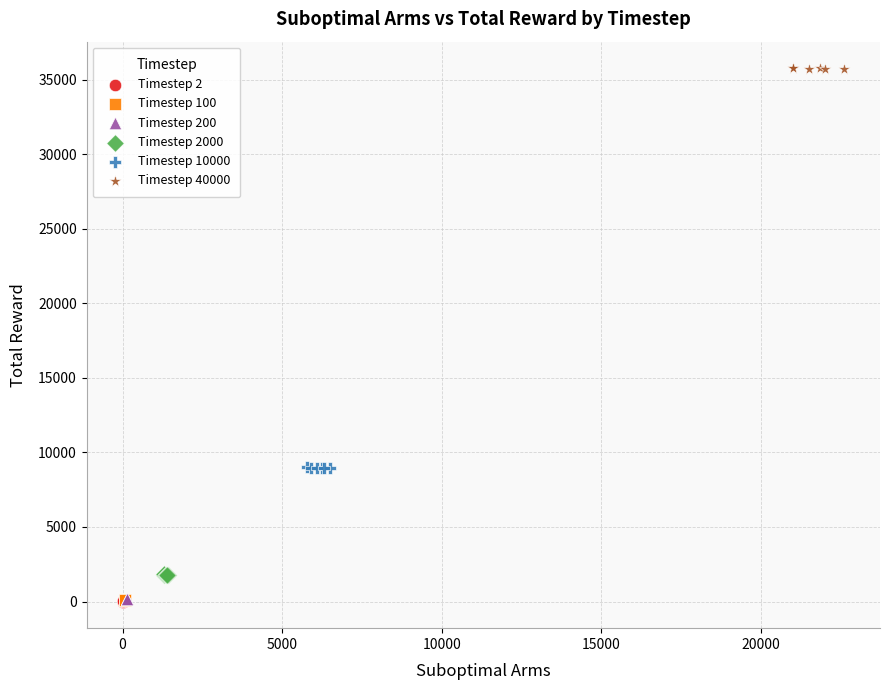

Which series contains the highest Y value?

Timestep 40000